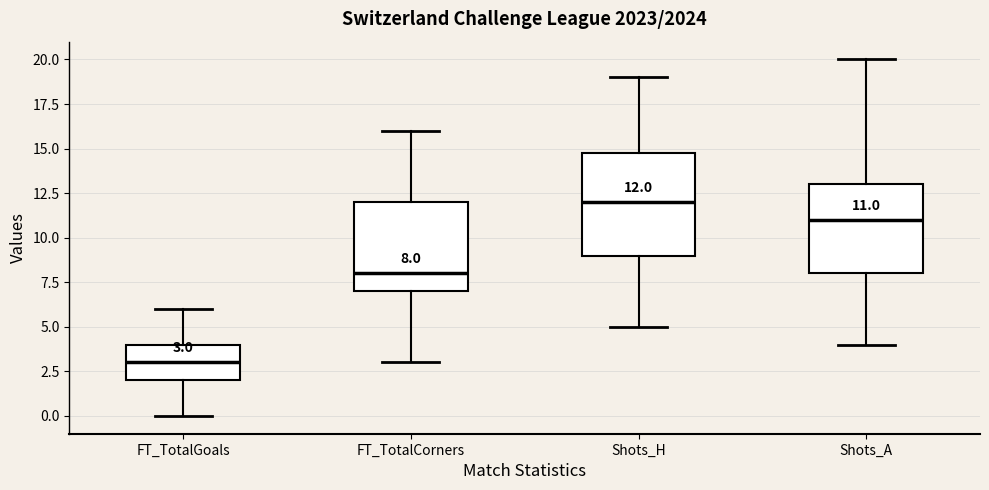

Which box is the tallest, from its lower edge to its upper edge?

Shots_H